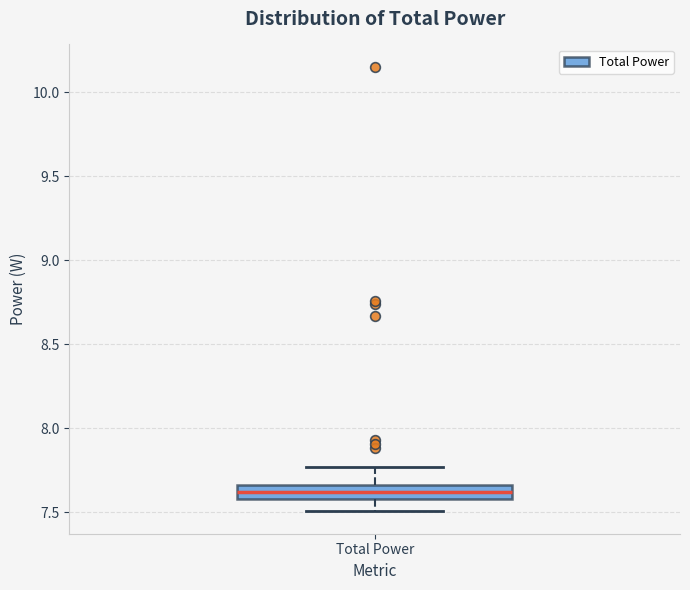

Where does the upper whisker of the box for Total Power end on the y-axis? The values are not printed on the chart, so give them approximately, as read against the axis.

7.75